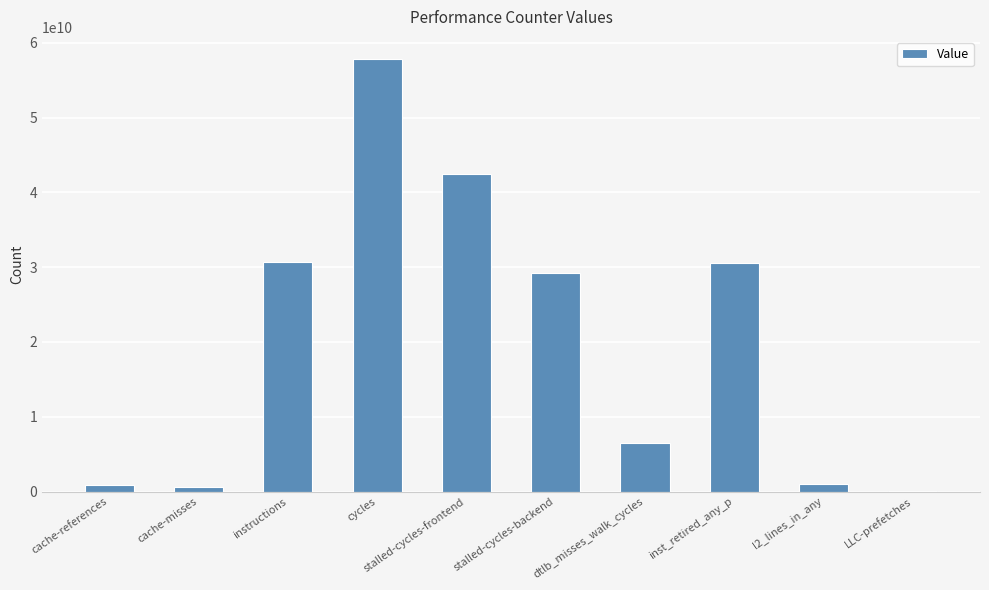

True or false: the data shows 42458968665 at stalled-cycles-frontend.

True